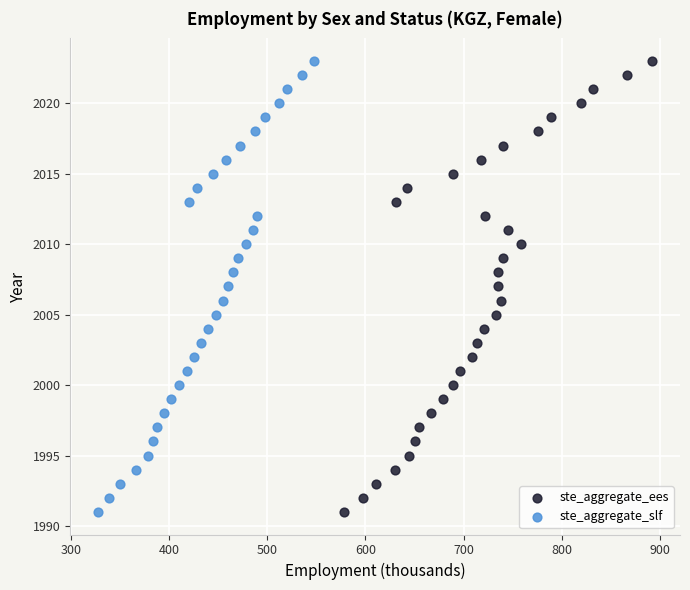

What are all the series names shown in the legend?

ste_aggregate_ees, ste_aggregate_slf